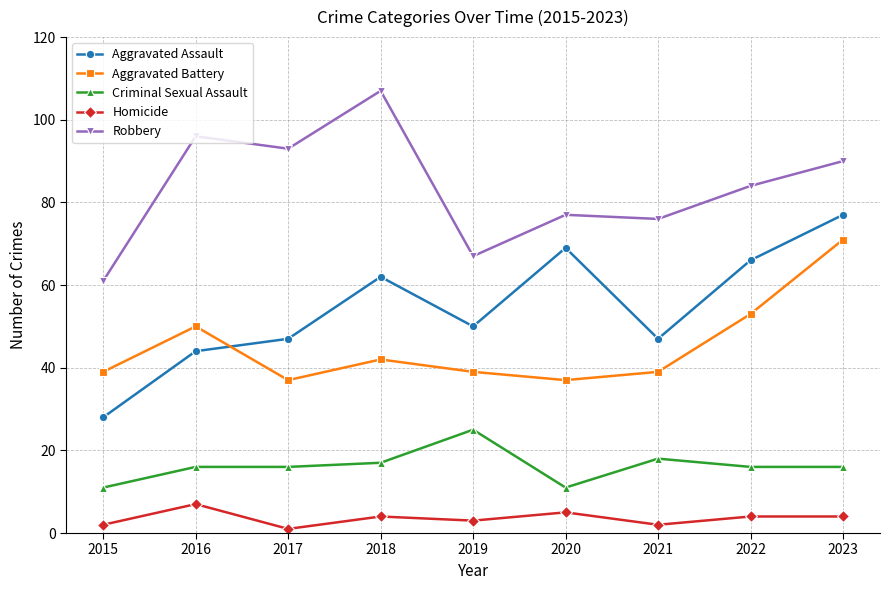

What are all the series names shown in the legend?

Aggravated Assault, Aggravated Battery, Criminal Sexual Assault, Homicide, Robbery